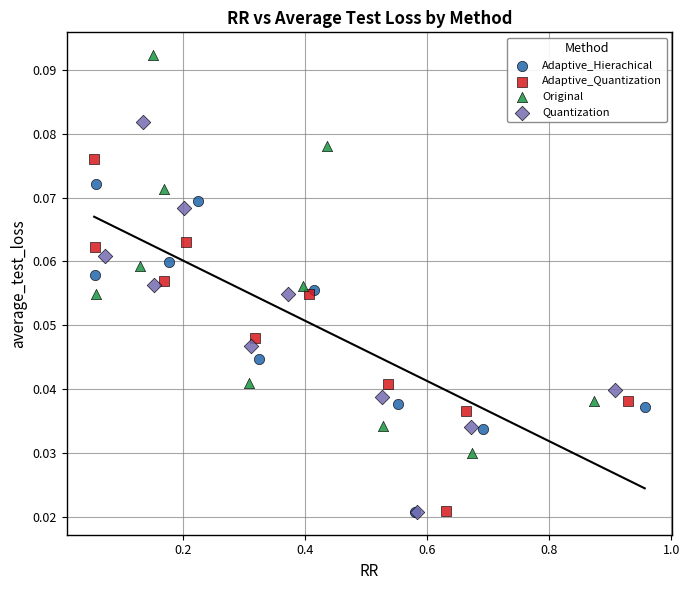

Which series has the widest spread of Y values?

Original